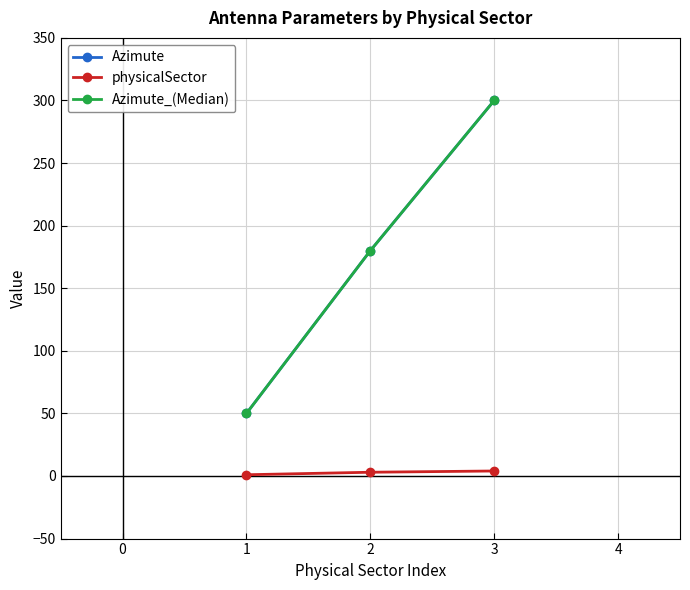

Does the chart have visible grid lines?

Yes